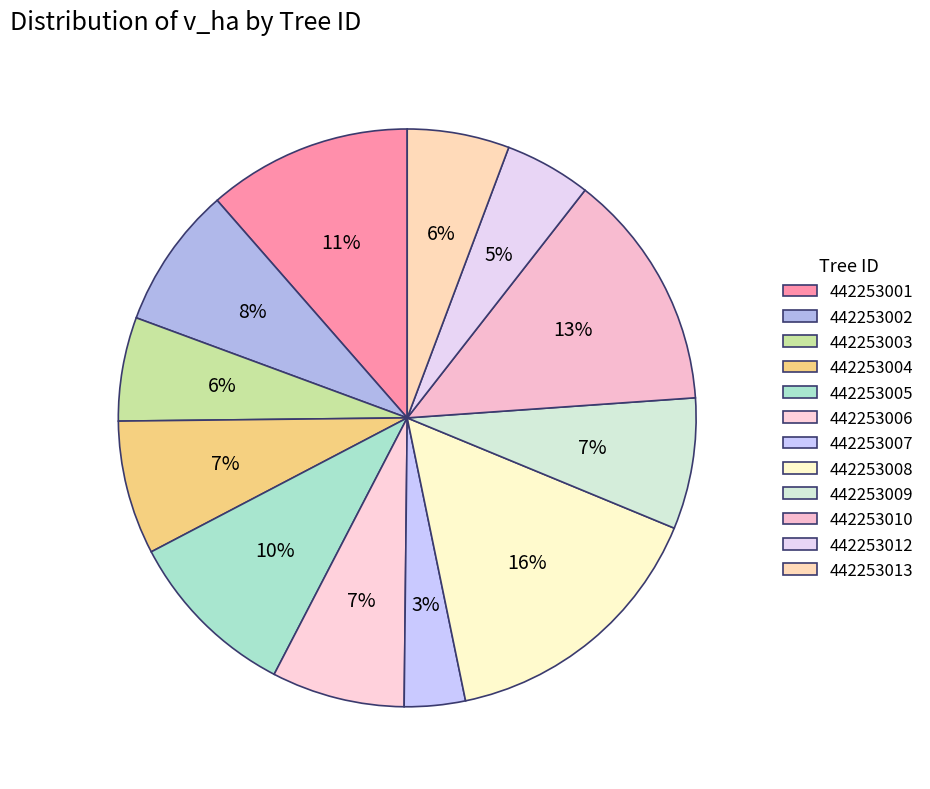

Is there a majority slice in this chart?

No